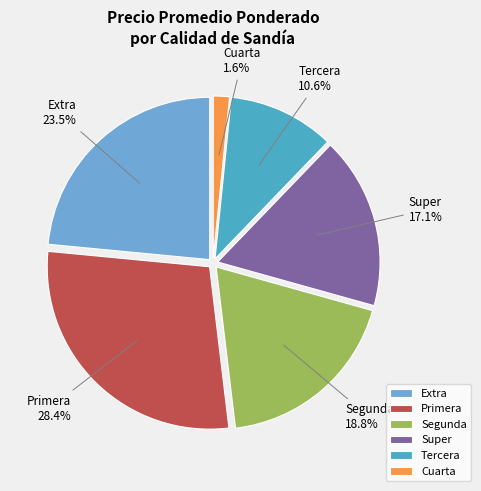

Approximately how many times larger is the value at Tercera compared to Cuarta?

6.6